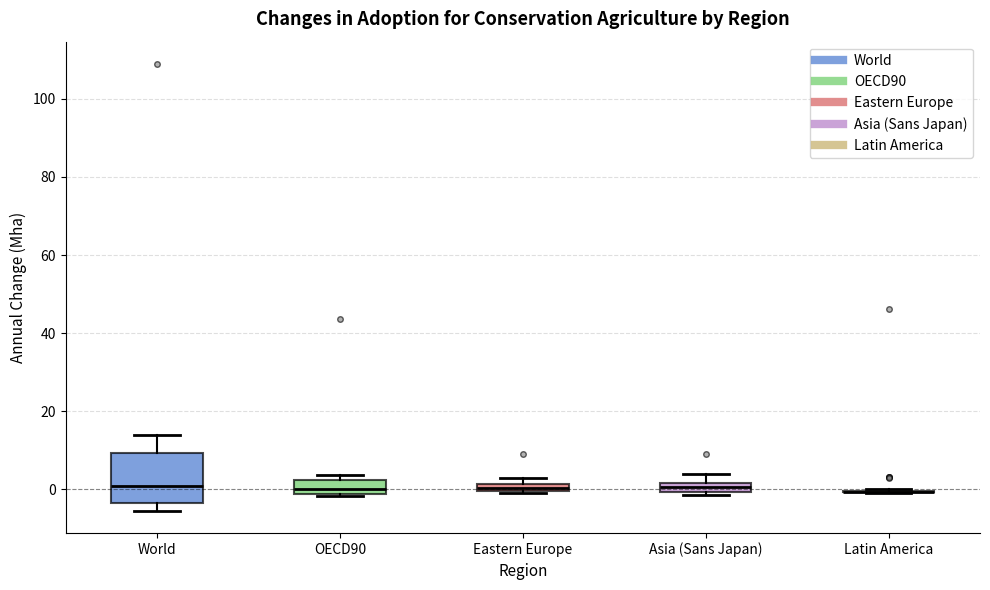

Where does the upper whisker of the box for World end on the y-axis? The values are not printed on the chart, so give them approximately, as read against the axis.

14